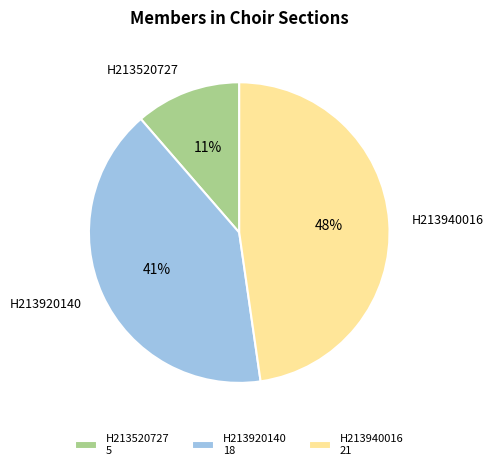

Does any single category account for the majority?

No